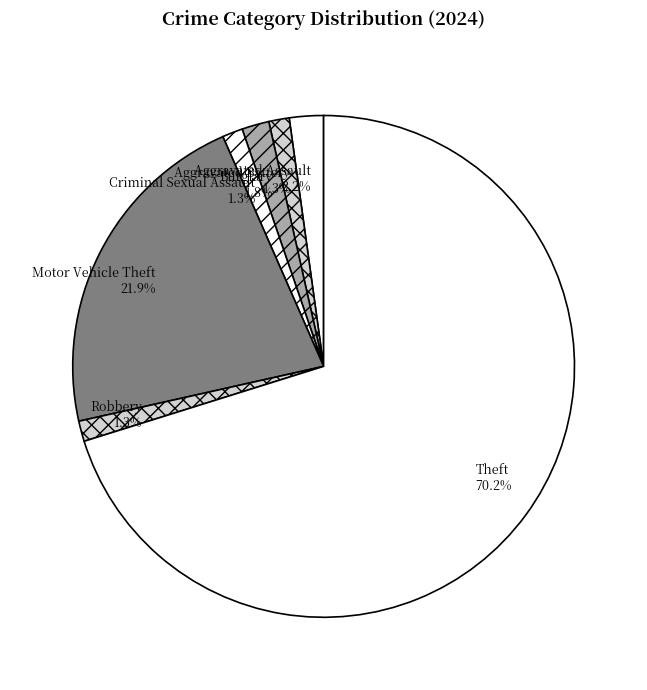

How many slices are in this pie chart?

7